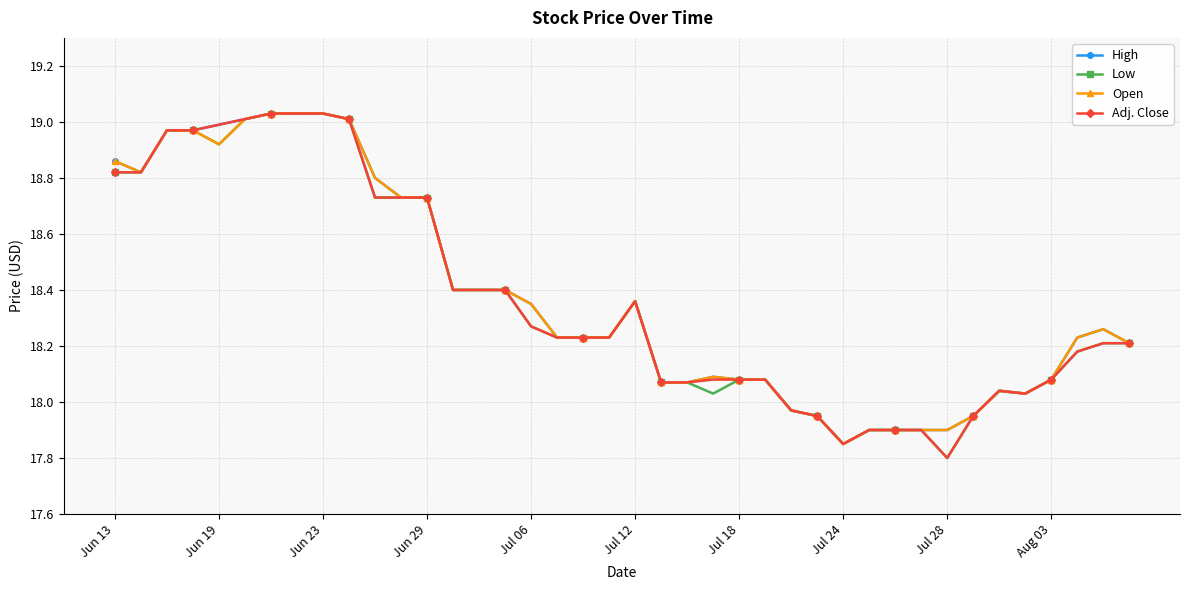

At how many categories does at least one series exceed 18?

32